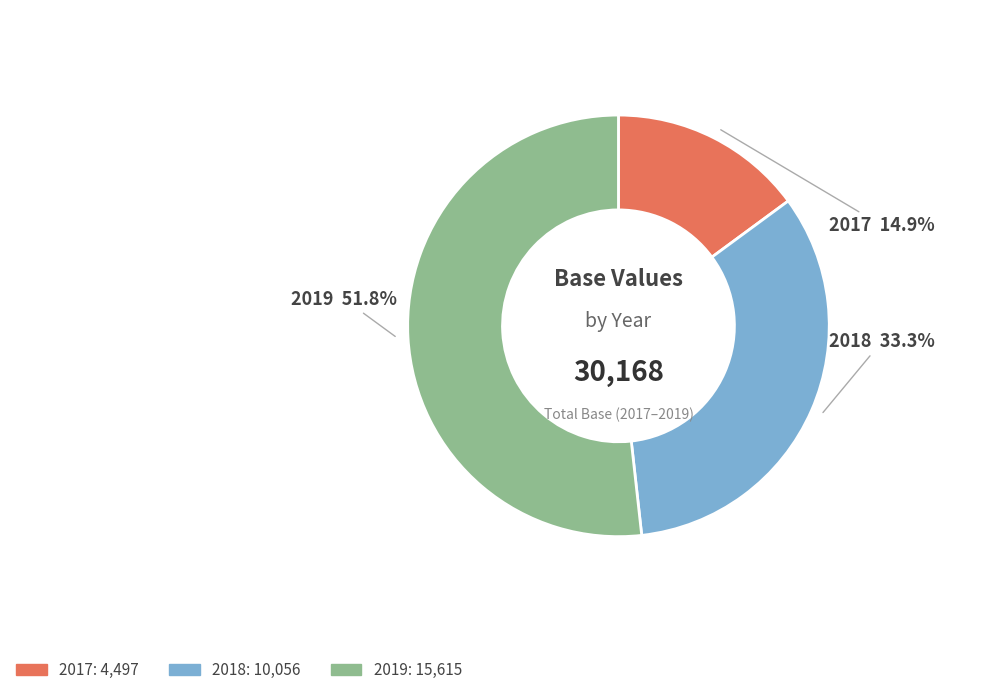

To the nearest percent, what is the difference between the 2019 and 2018 slice percentages?

18%